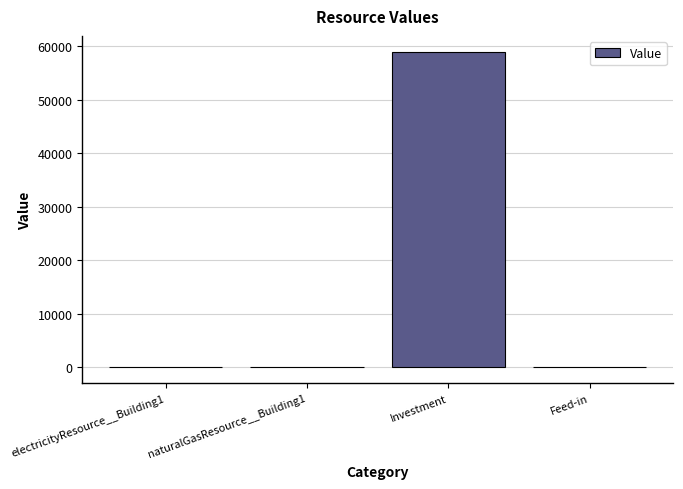

Is it true that the value at electricityResource__Building1 is 0.0?

True